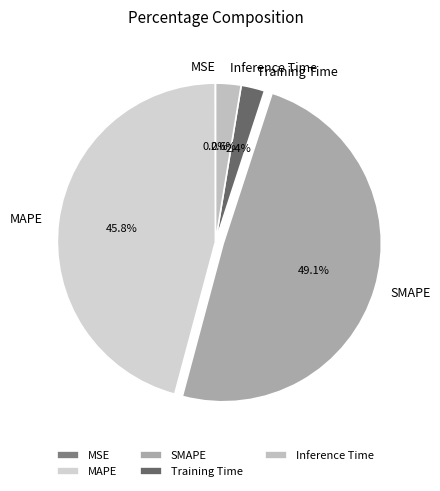

To the nearest percent, what is the difference between the largest and smallest slice percentages?

49%